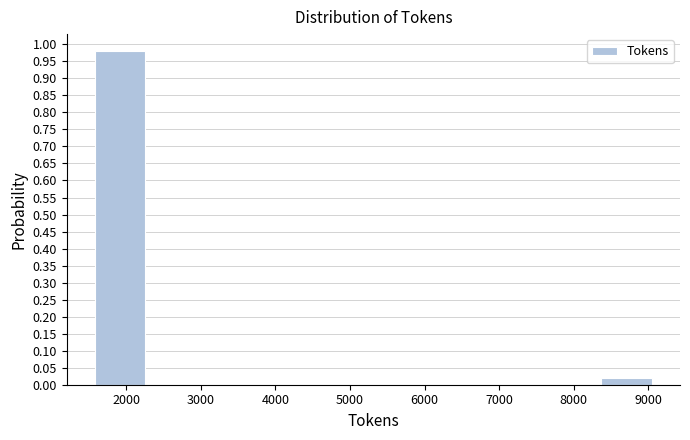

Over which range of the x-axis is the bar tallest?

1600 to 2300